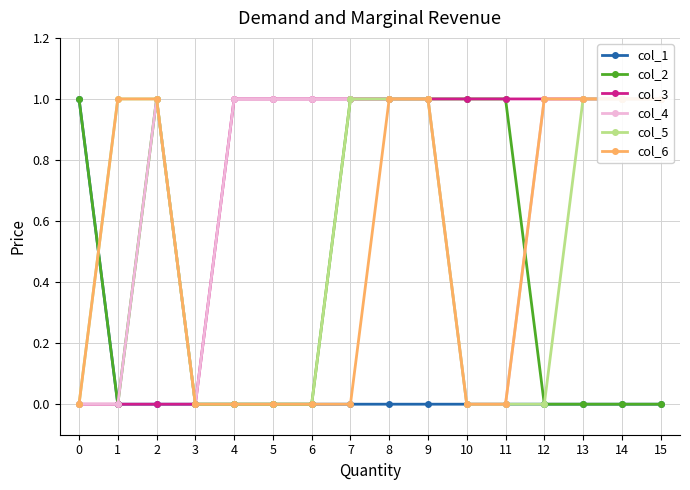

What is the maximum value for col_5?

1